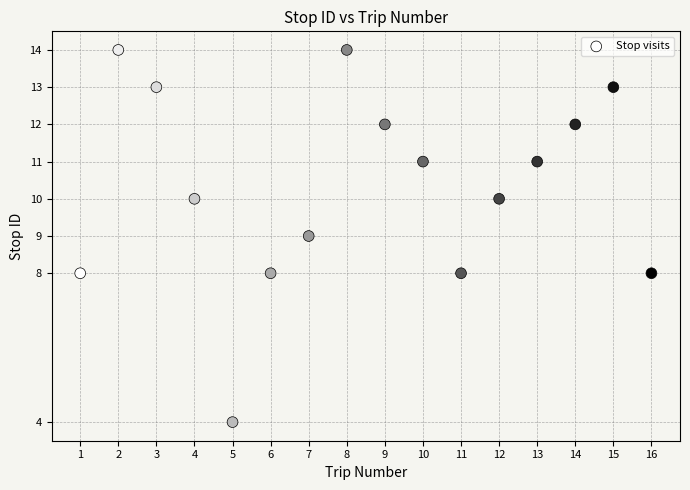

What is the range of Y values (max minus min)?

10